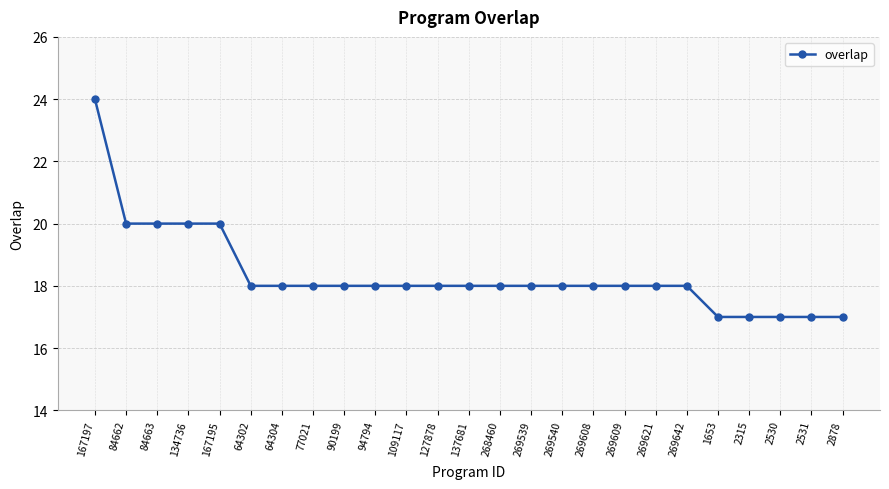

What is the average value?

18